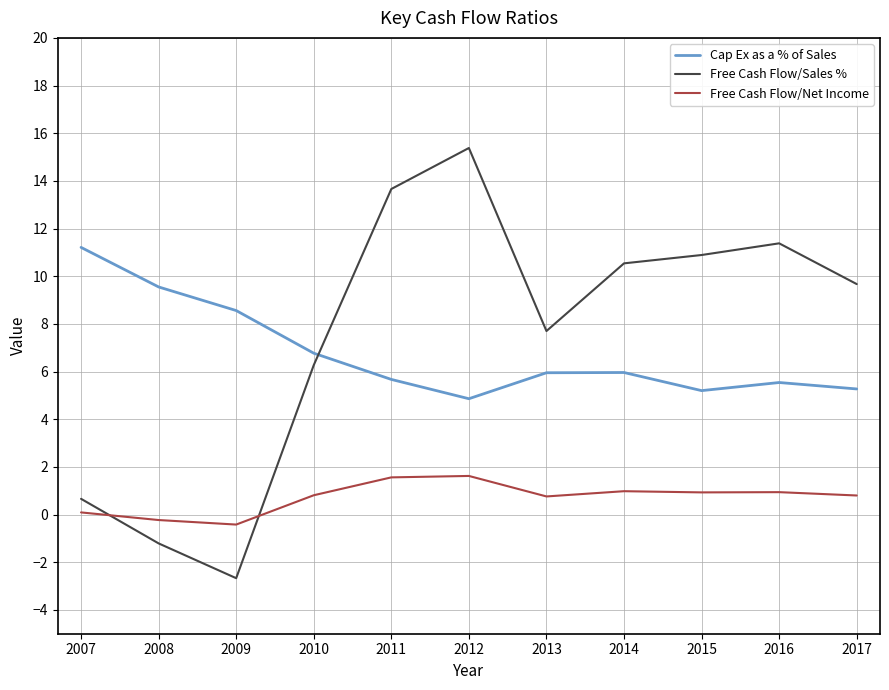

What is the total value across all series at 2017?

15.7